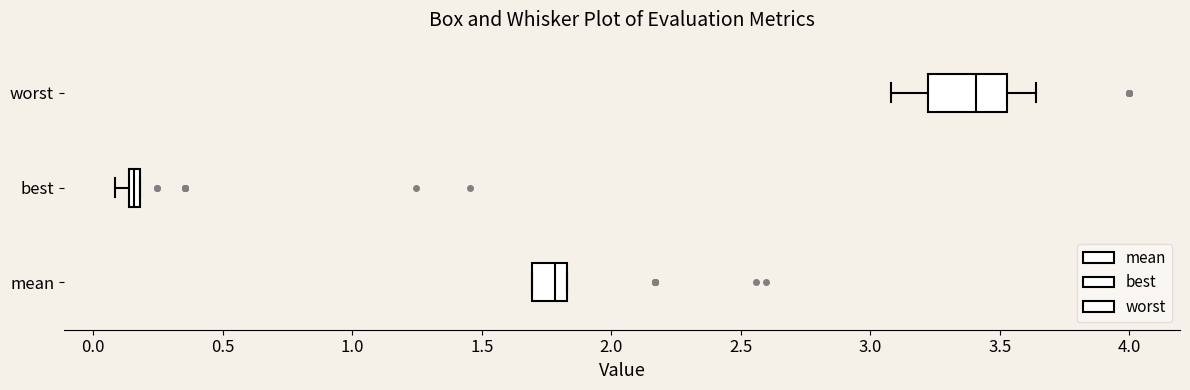

Which box's median line is the furthest to the right?

worst